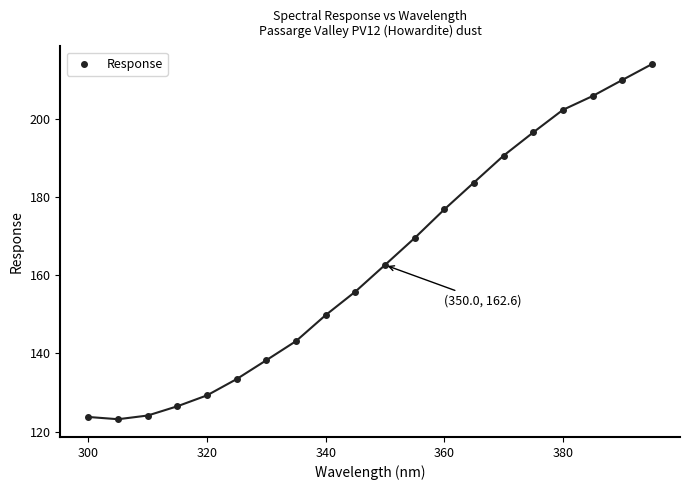

What is the range of Y values (max minus min)?

90.7